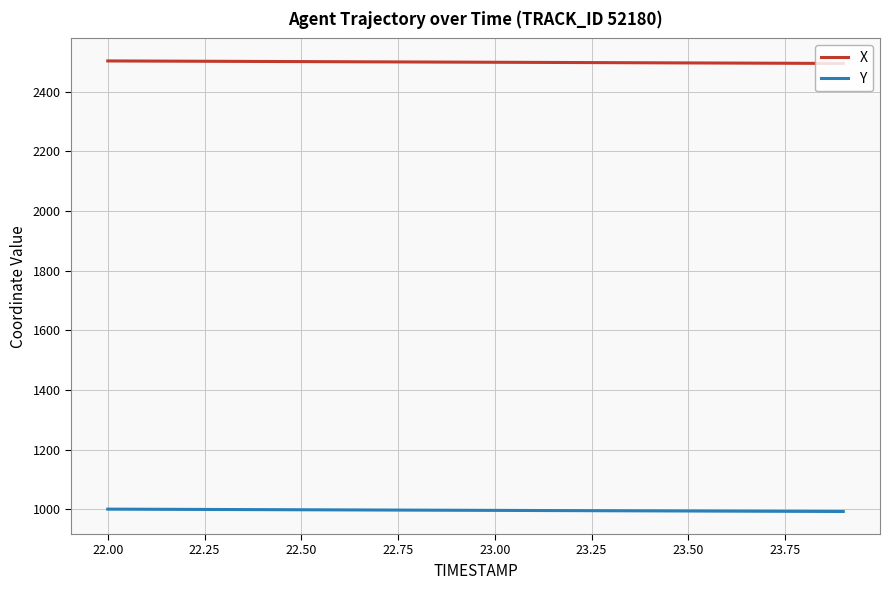

Does the chart display data point markers on the line(s)?

No